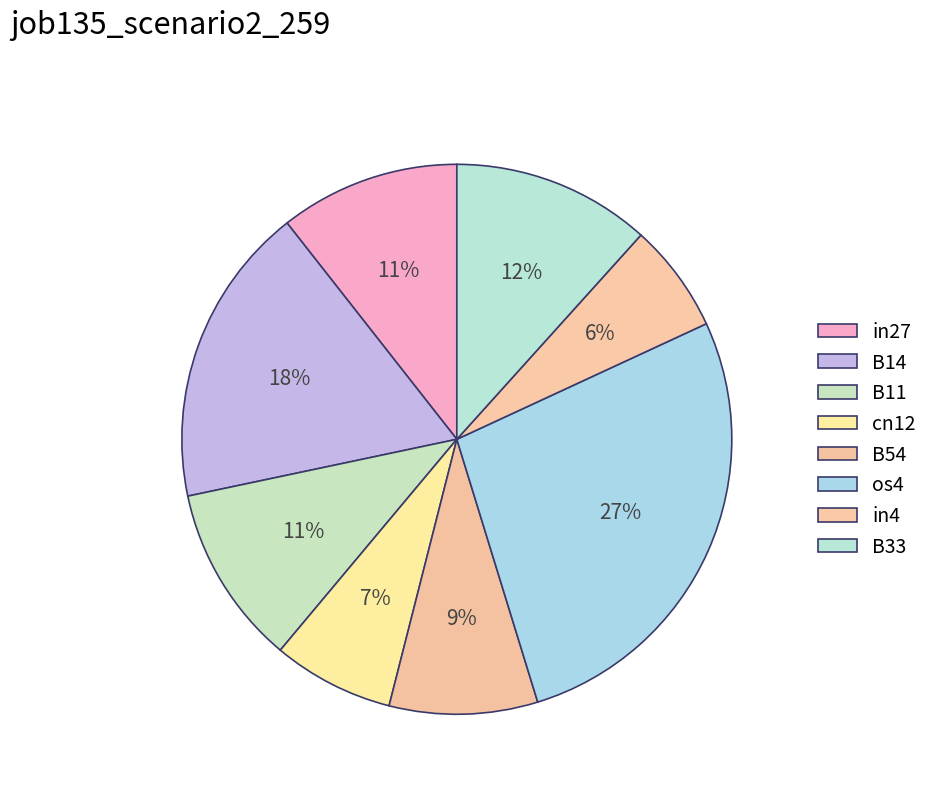

To the nearest percent, what portion does B33 represent?

12%